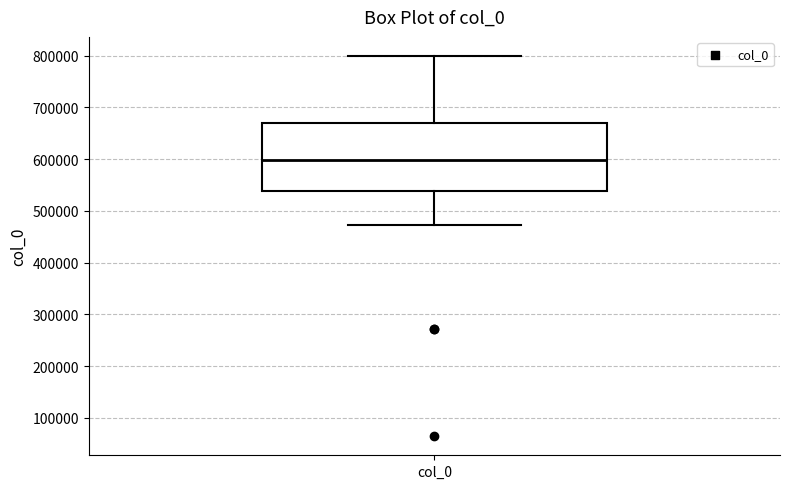

Transcribe this box plot: give where the median line is, the range the box spans, and where the two whiskers end, as read against the y-axis. The values are not printed on the chart, so give them approximately, as read against the axis.

median 600000, box 540000 to 670000, whiskers 470000 to 800000